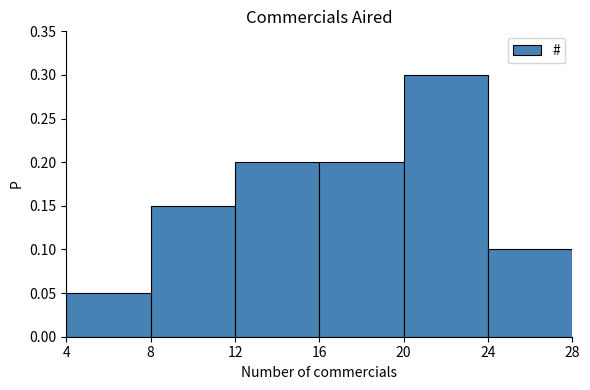

Reading left to right, transcribe this chart: for each bar, give the range it covers on the x-axis and its height. The values are not printed on the chart, so give them approximately, as read against the axis.

4 to 8: 0.05
8 to 12: 0.15
12 to 16: 0.20
16 to 20: 0.20
20 to 24: 0.30
24 to 28: 0.10